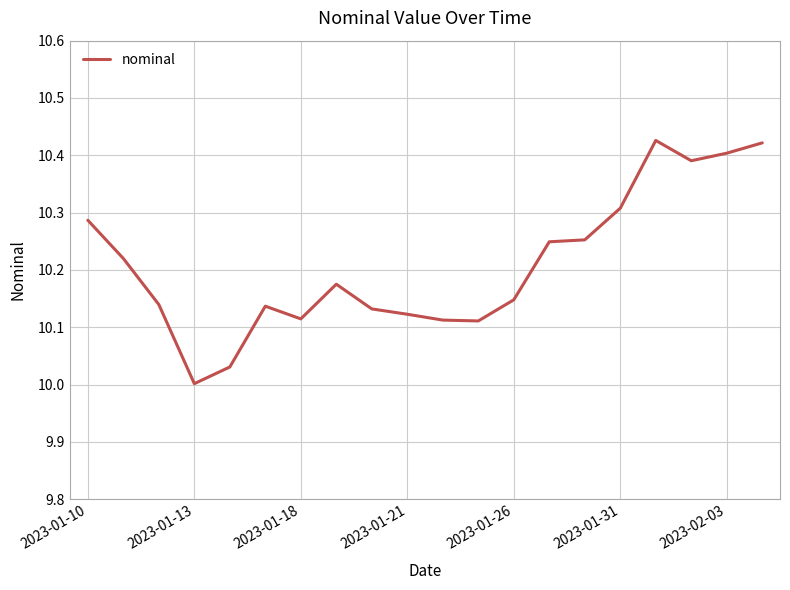

Is this an area chart (filled region under the line)?

No